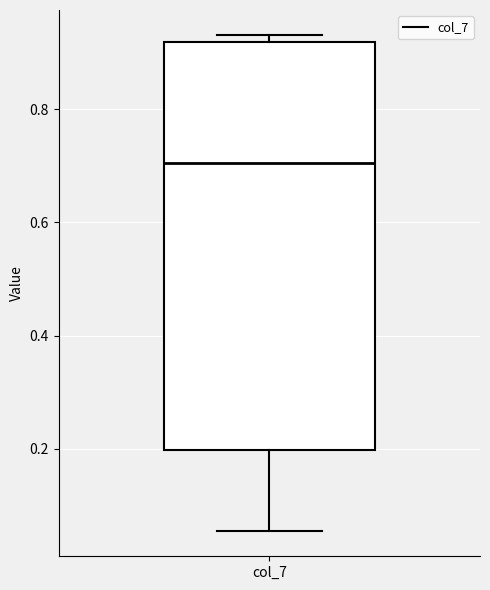

Where does the lower whisker of the box for col_7 end on the y-axis? The values are not printed on the chart, so give them approximately, as read against the axis.

0.06